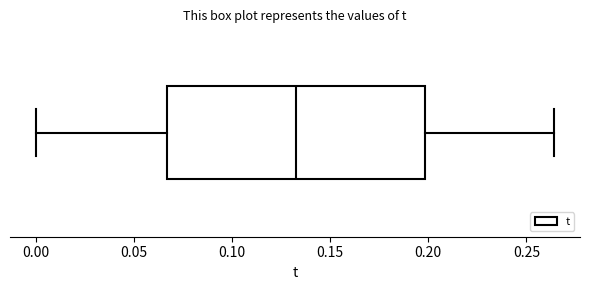

Transcribe this box plot: give where the median line is, the range the box spans, and where the two whiskers end, as read against the x-axis. The values are not printed on the chart, so give them approximately, as read against the axis.

median 0.130, box 0.065 to 0.200, whiskers 0.000 to 0.265